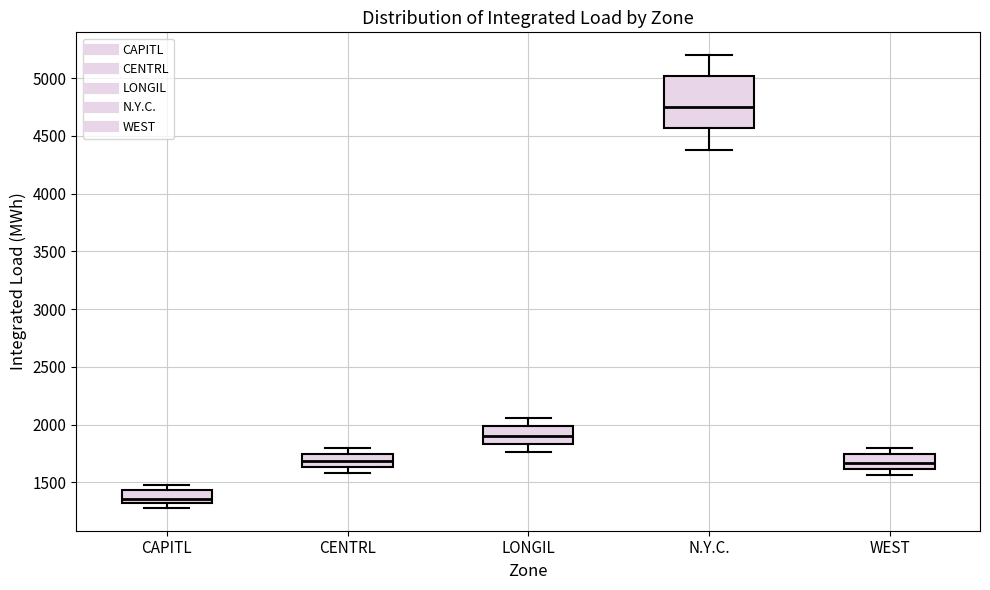

Reading left to right, transcribe this box plot: for each box, give where its median line is, the range the box spans, and where its two whiskers end, as read against the y-axis. The values are not printed on the chart, so give them approximately, as read against the axis.

CAPITL: median 1350, box 1300 to 1450, whiskers 1300 (just below the box's lower edge) to 1500
CENTRL: median 1700, box 1650 to 1750, whiskers 1600 to 1800
LONGIL: median 1900, box 1850 to 2000, whiskers 1750 to 2050
N.Y.C.: median 4750, box 4550 to 5000, whiskers 4400 to 5200
WEST: median 1650, box 1600 to 1750, whiskers 1550 to 1800